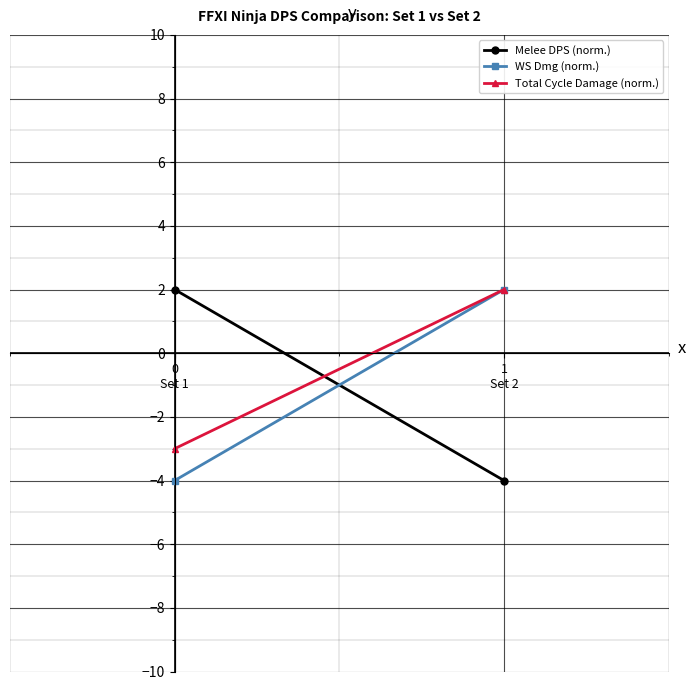

Which category has the lowest value across all series?

1
Set 2